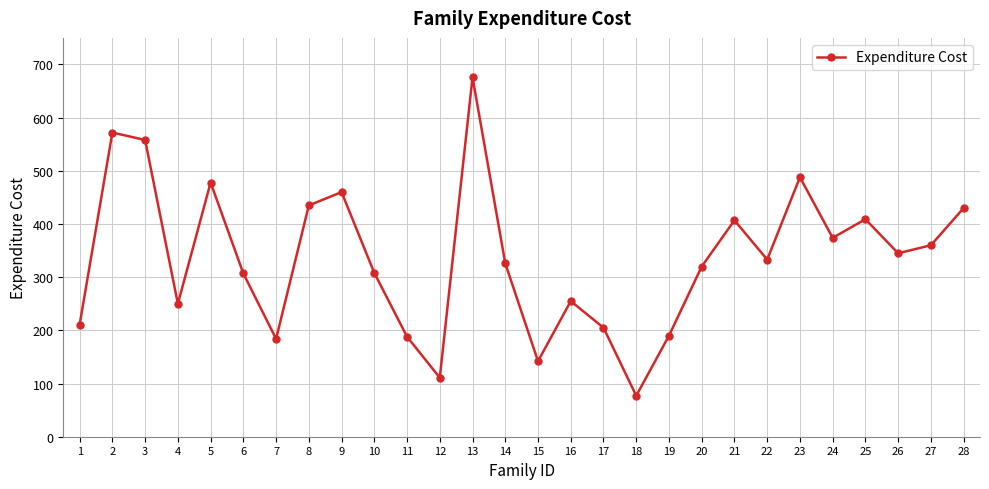

The chart shows a value of 98 at 21. True or false?

False